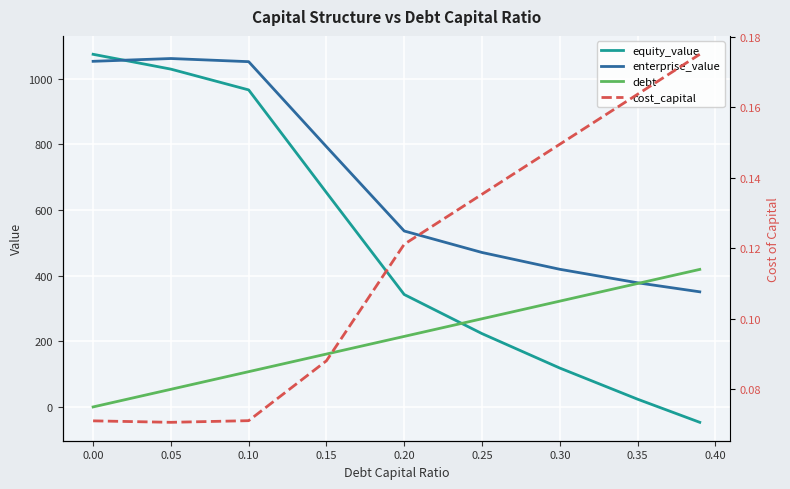

Count the number of categories in the chart.

9